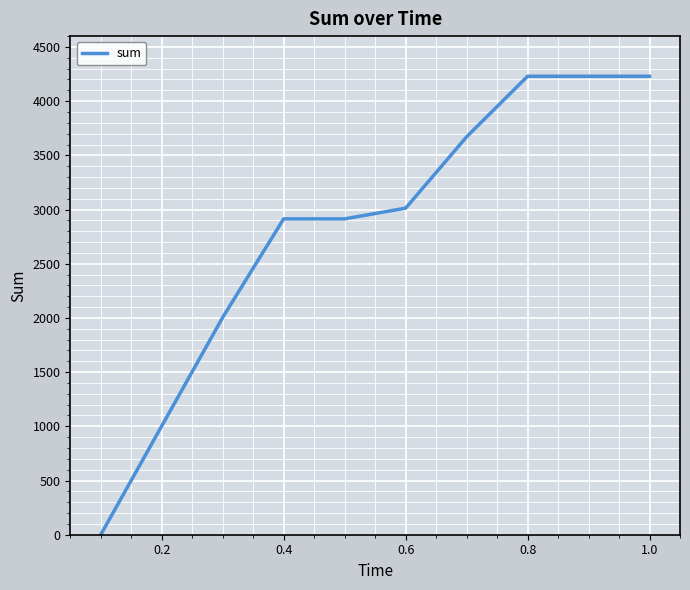

What is the maximum value shown in the chart?

4229.6